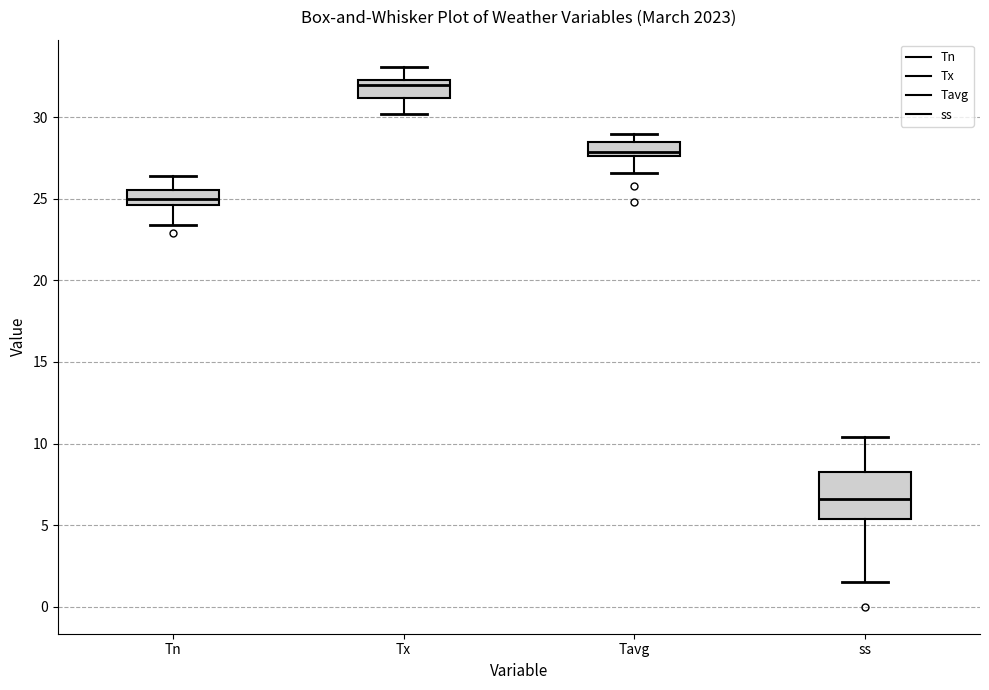

Comparing the boxes themselves (not the whiskers), which one is the tallest?

ss